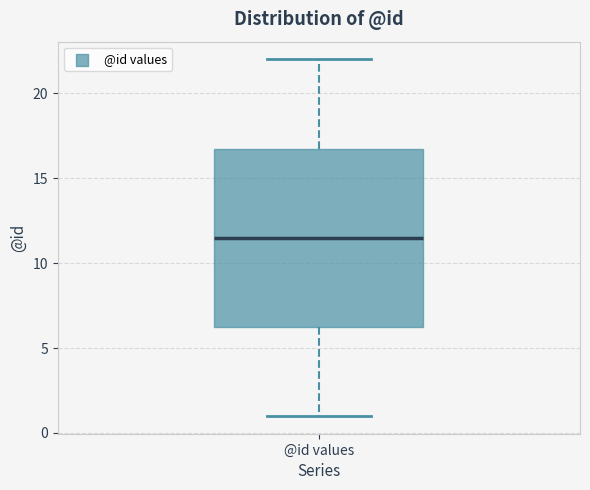

Where is the upper edge of the box for @id values on the y-axis? The values are not printed on the chart, so give them approximately, as read against the axis.

17.0